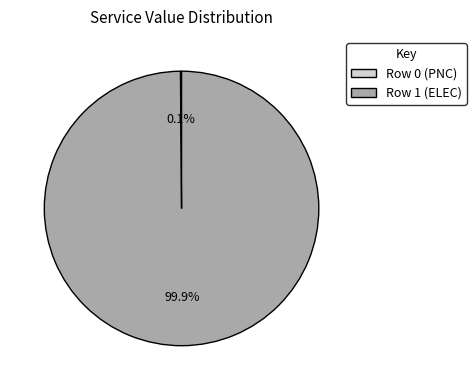

Which slice is the largest?

Row 1 (ELEC)